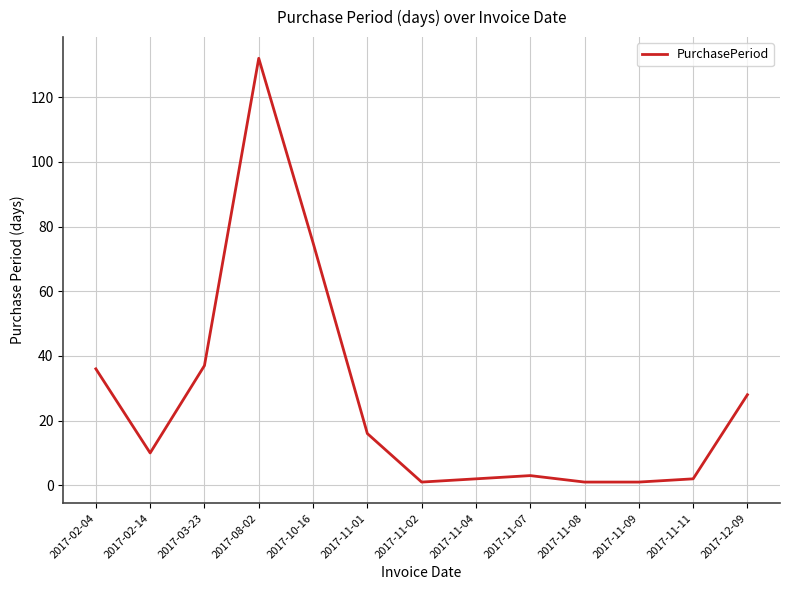

What position from the right is 2017-02-14?

12